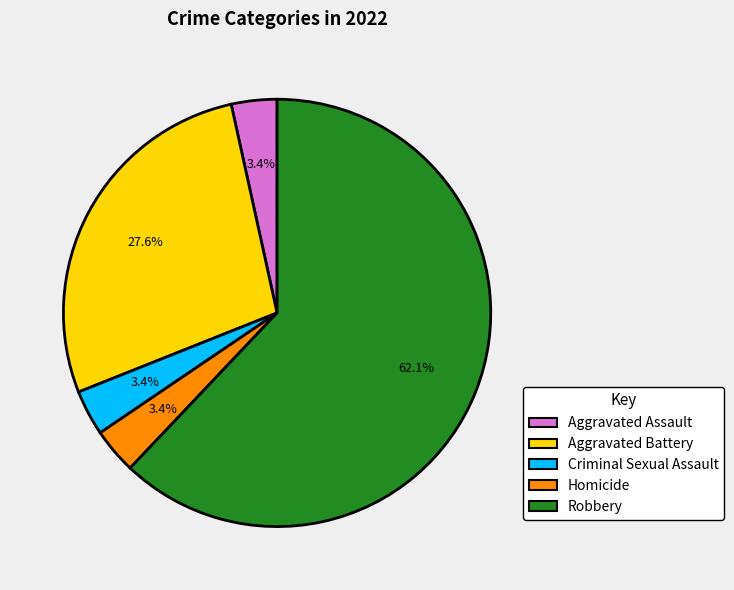

Does any single category account for the majority?

Yes